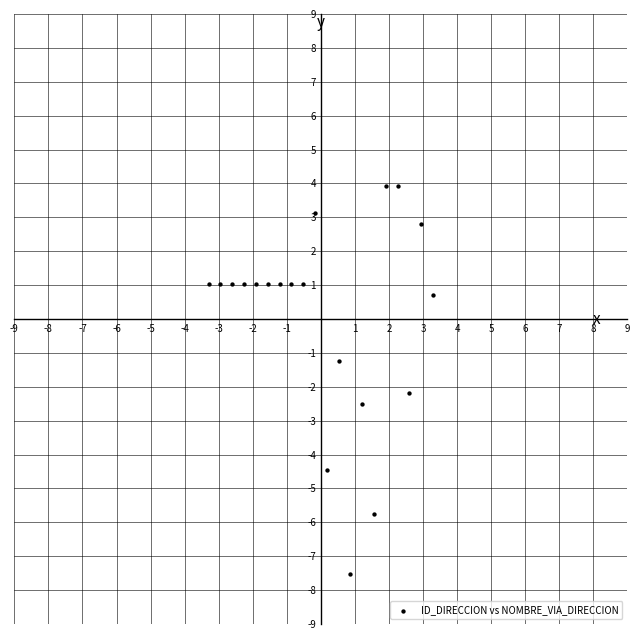

What is the range of Y values (max minus min)?

11.4